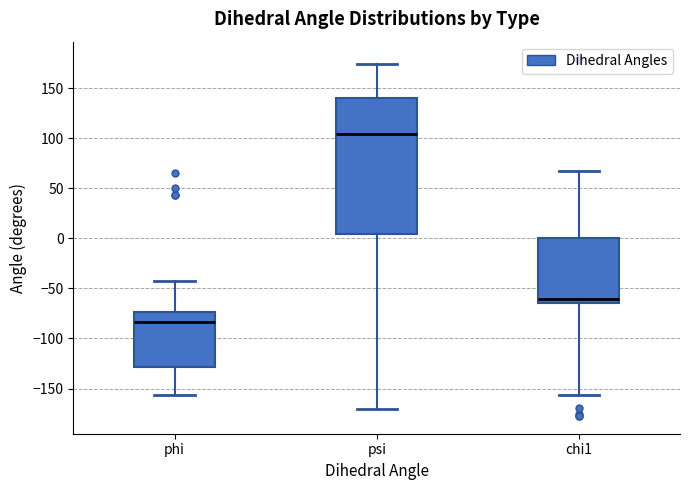

Which box's median line is the highest?

psi